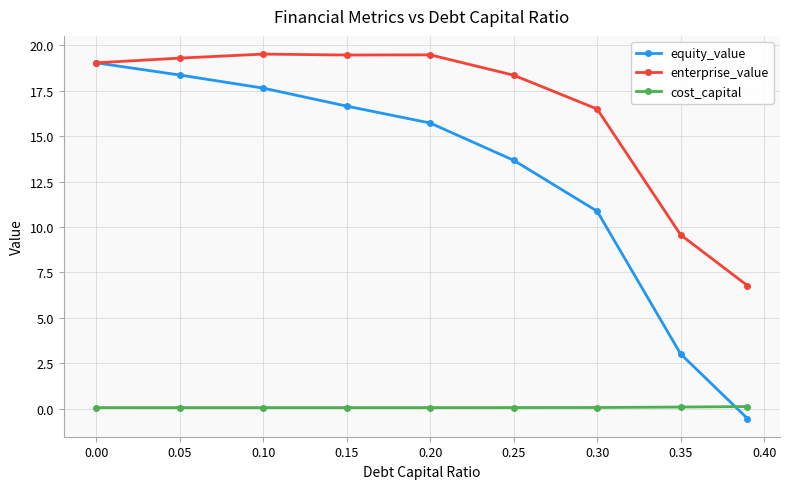

True or false: equity_value has more than 2 interior local peaks.

False